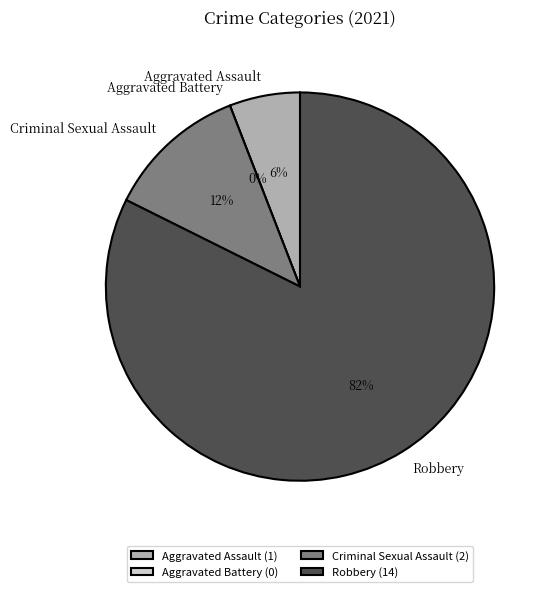

What is the largest slice in the pie chart?

Robbery